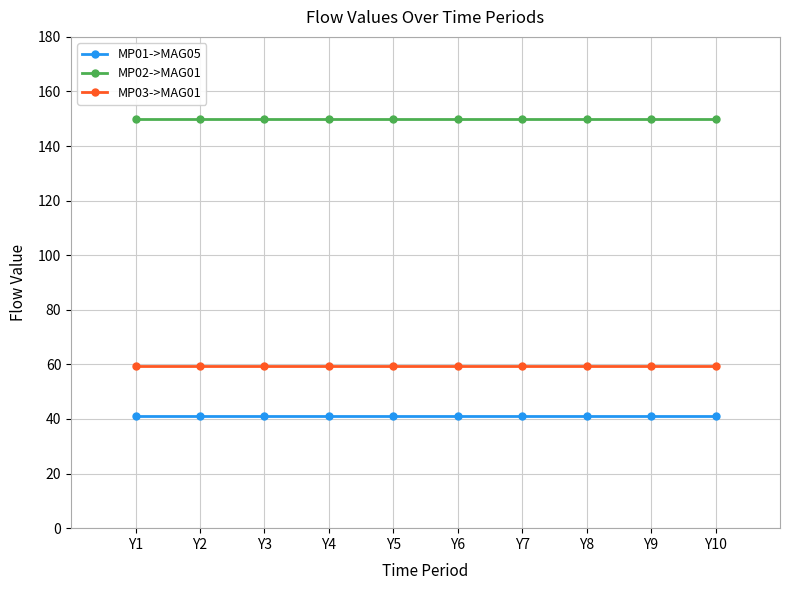

What is the smallest value displayed?

41.0